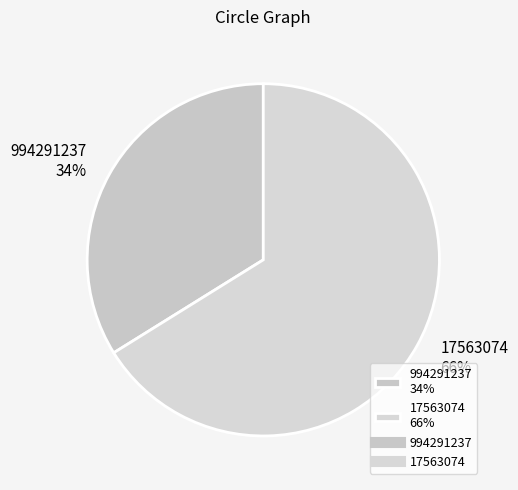

To the nearest percent, what portion does 17563074 represent?

66%